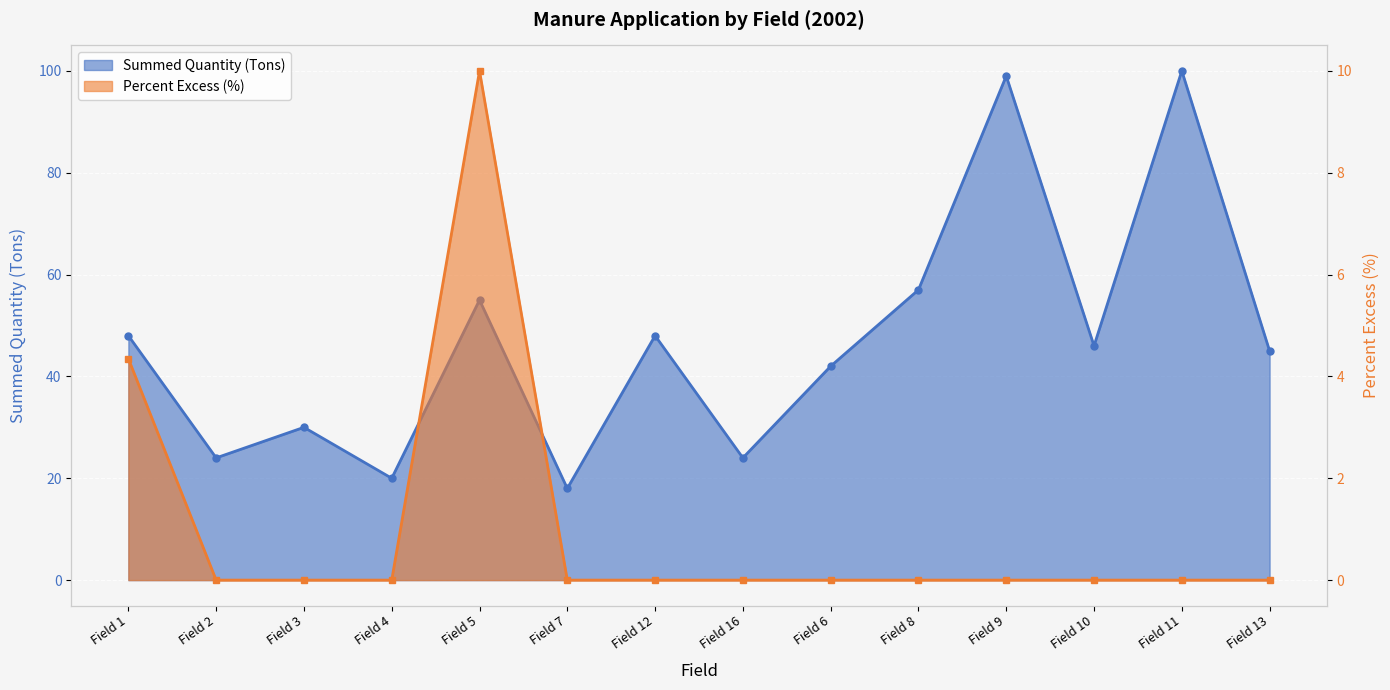

How many values in the Summed Quantity (Tons) series are below 46?

7